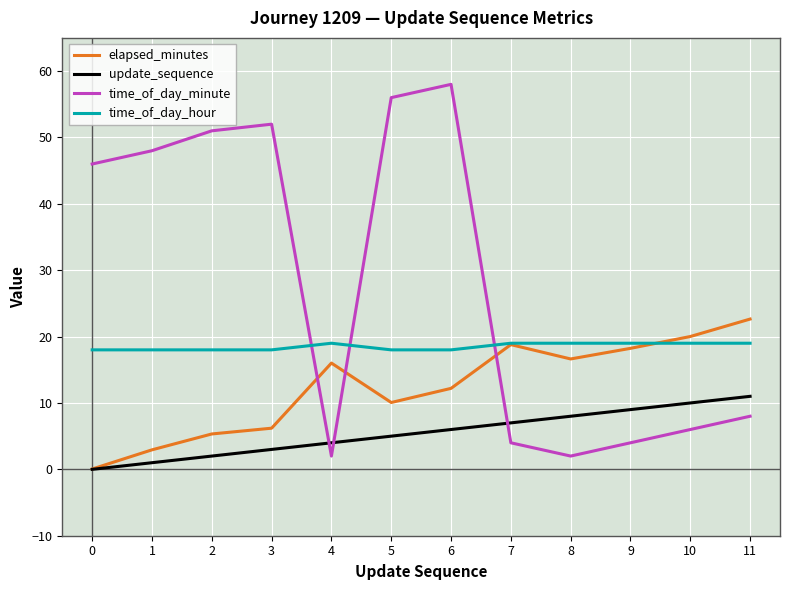

Rank the series at 4 from lowest to highest value.

time_of_day_minute, update_sequence, elapsed_minutes, time_of_day_hour